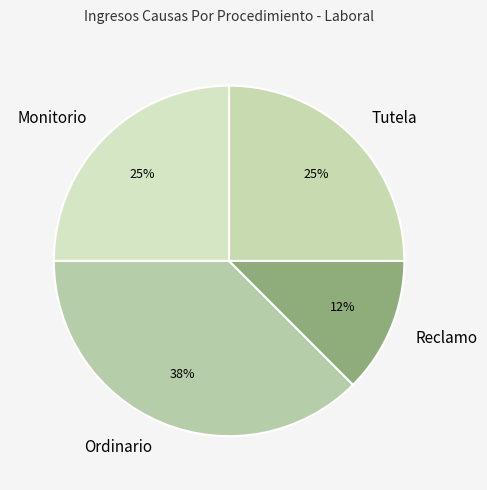

Do Reclamo and Tutela together represent more than half of the pie?

No